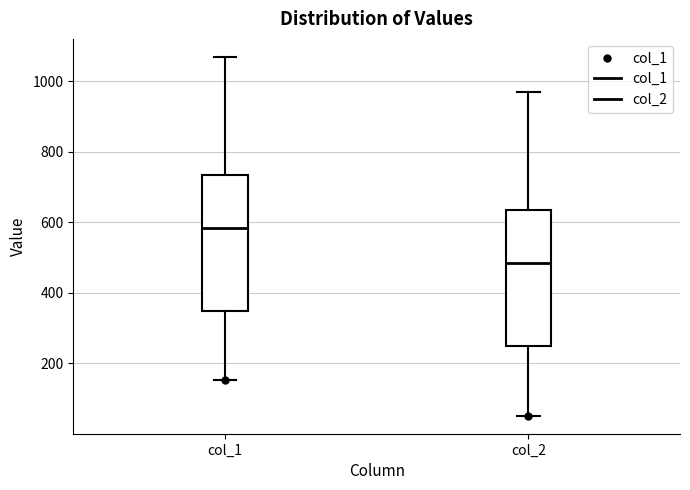

Reading left to right, read every box against the y-axis: the position of its median line, the range the box covers, and the ends of its whiskers. The values are not printed on the chart, so give them approximately, as read against the axis.

col_1: median 580, box 340 to 740, whiskers 160 to 1060
col_2: median 480, box 240 to 640, whiskers 60 to 980